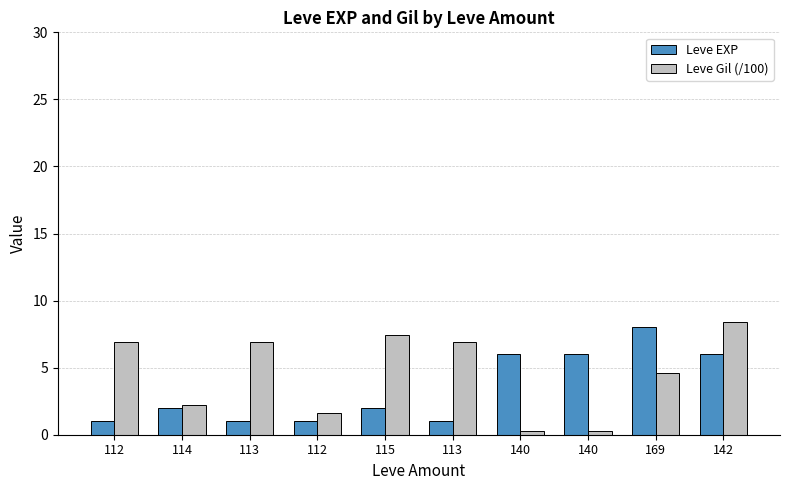

Count the number of data series in this chart.

2